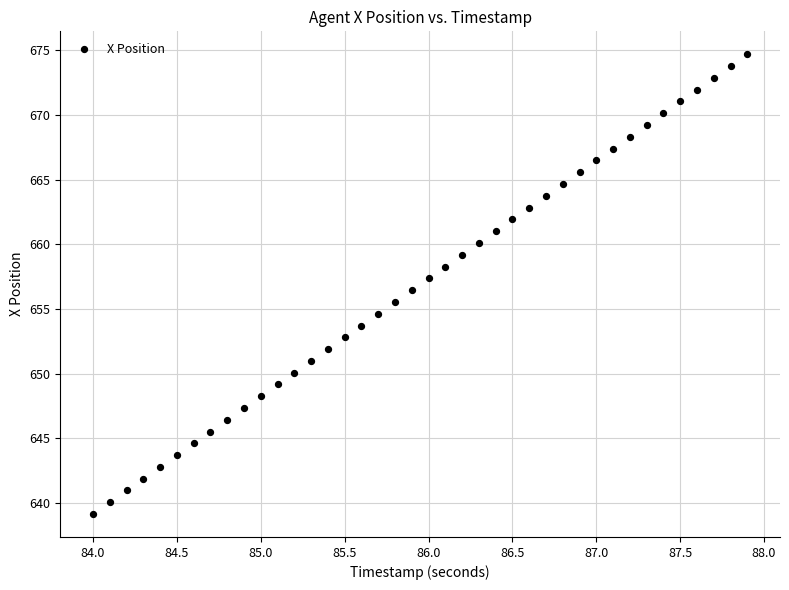

What is the range of Y values (max minus min)?

35.6